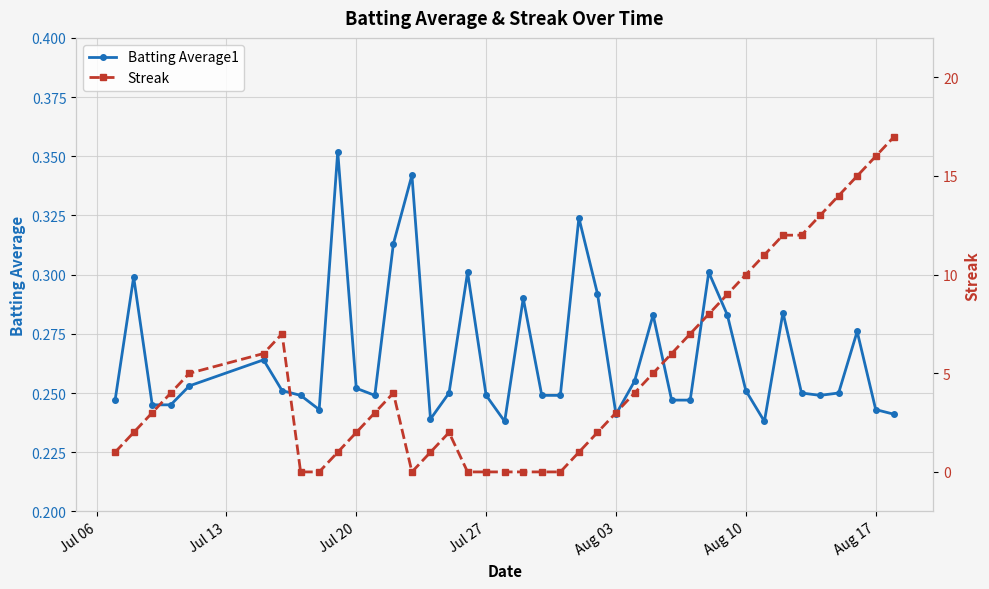

The Batting Average1 series shows 0.2 at Jul 20. True or false?

True